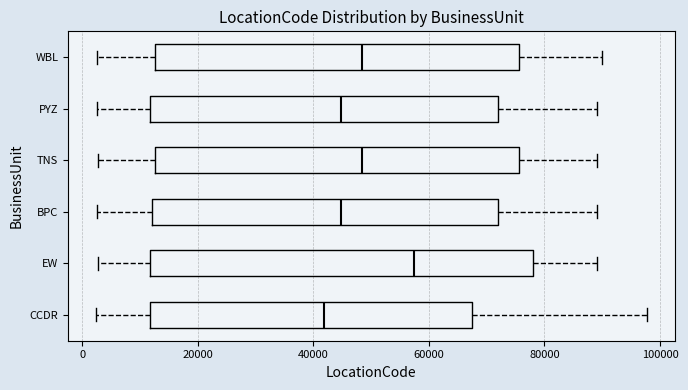

Reading bottom to top, transcribe this box plot: for each box, give where its median line is, the range the box spans, and where its two whiskers end, as read against the x-axis. The values are not printed on the chart, so give them approximately, as read against the axis.

CCDR: median 42000, box 12000 to 68000, whiskers 2000 to 98000
EW: median 58000, box 12000 to 78000, whiskers 2000 to 90000
BPC: median 44000, box 12000 to 72000, whiskers 2000 to 90000
TNS: median 48000, box 12000 to 76000, whiskers 2000 to 90000
PYZ: median 44000, box 12000 to 72000, whiskers 2000 to 90000
WBL: median 48000, box 12000 to 76000, whiskers 2000 to 90000